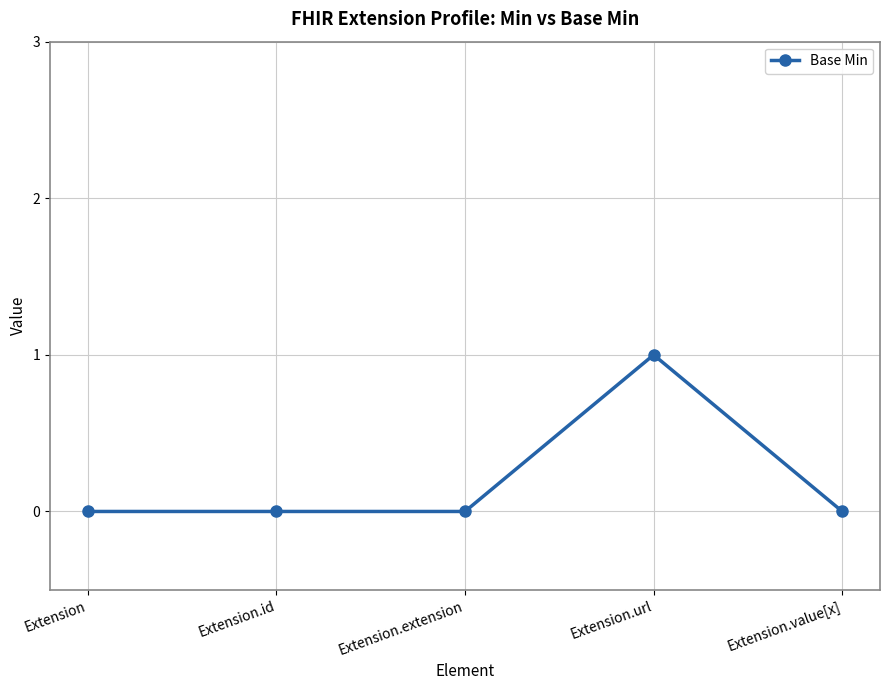

Is it true that the value at Extension.value[x] is 0?

True